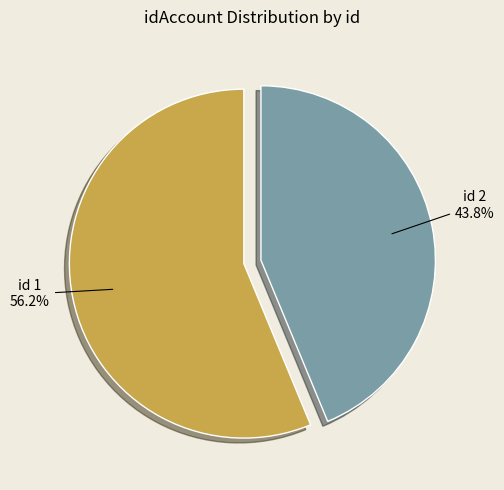

Is there any slice that represents more than half of the pie?

Yes